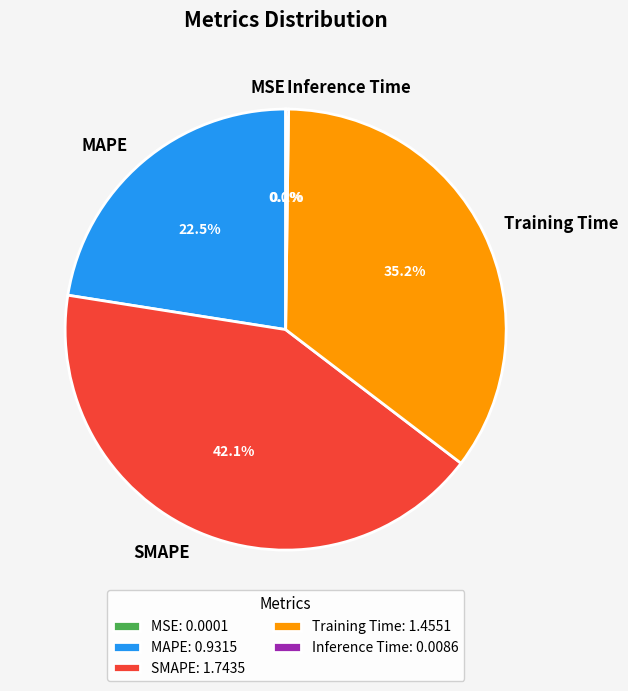

Which has a higher value, Training Time or SMAPE?

SMAPE